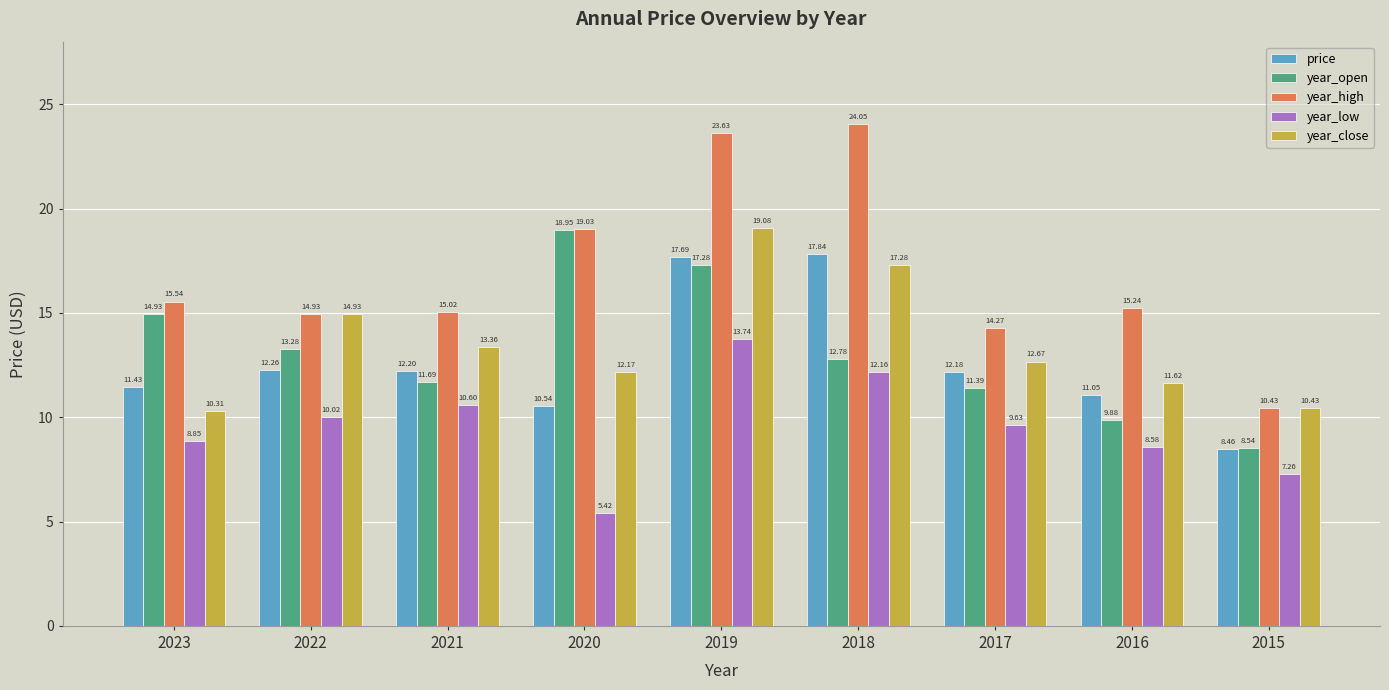

Rank the categories by year_high value from highest to lowest.

2018, 2019, 2020, 2023, 2016, 2021, 2022, 2017, 2015